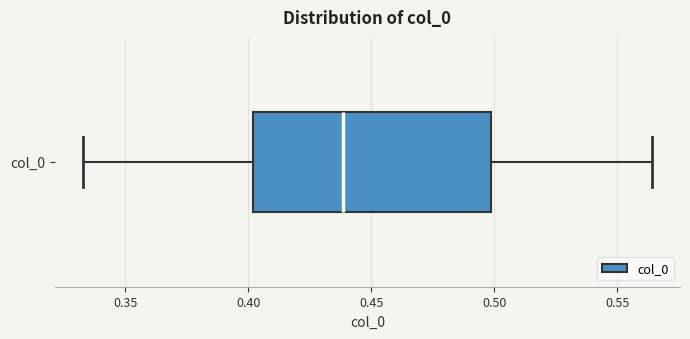

Read this box plot against the x-axis: the position of the median line, the range covered by the box, and the ends of both whiskers. The values are not printed on the chart, so give them approximately, as read against the axis.

median 0.440, box 0.400 to 0.500, whiskers 0.335 to 0.565